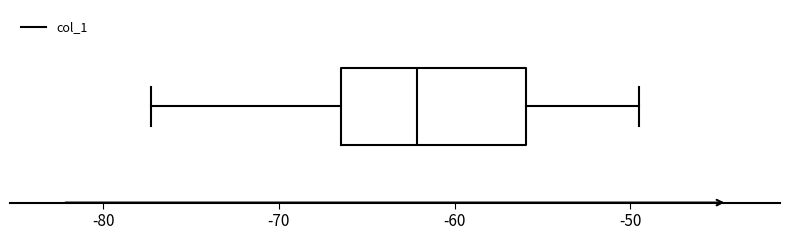

Where does the left whisker of the box end on the x-axis? The values are not printed on the chart, so give them approximately, as read against the axis.

-77